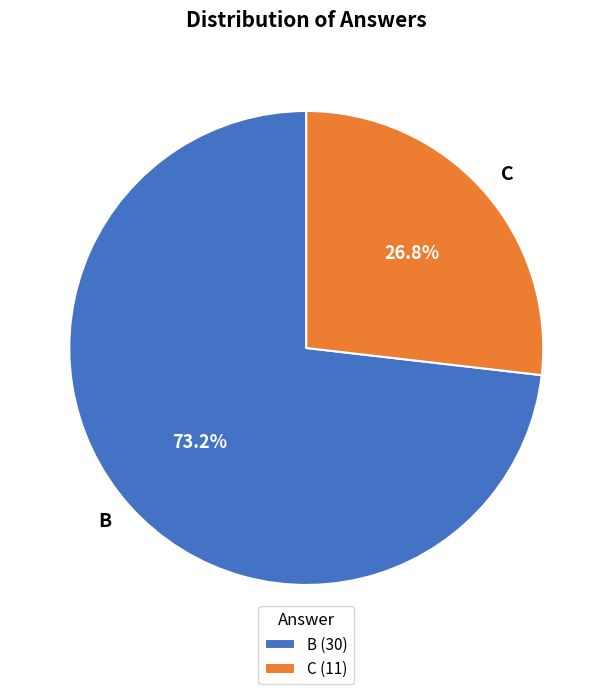

Rank the categories by value from highest to lowest.

B, C